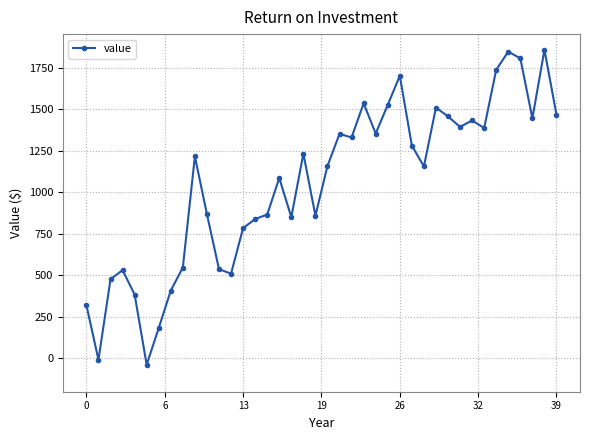

What is the average value?

1054.6